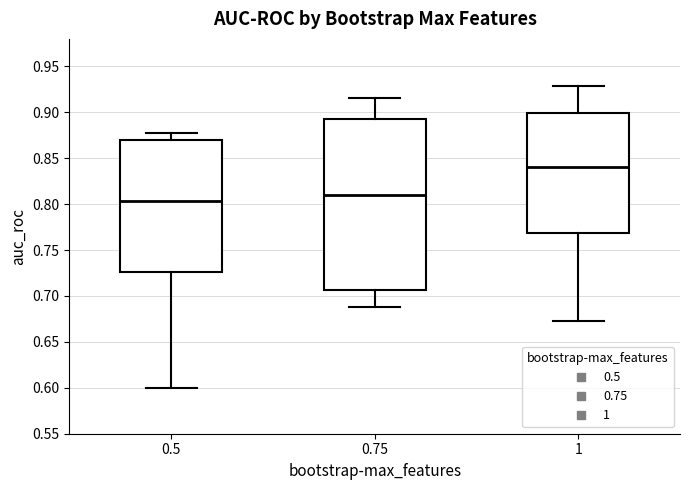

Which box has the highest median line?

1